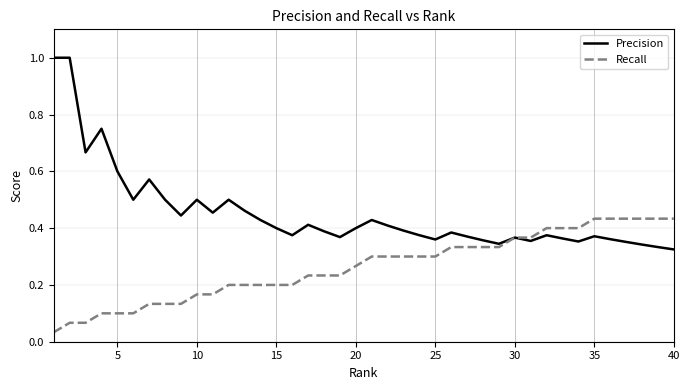

List the series in order of their peak value, lowest first.

Recall, Precision